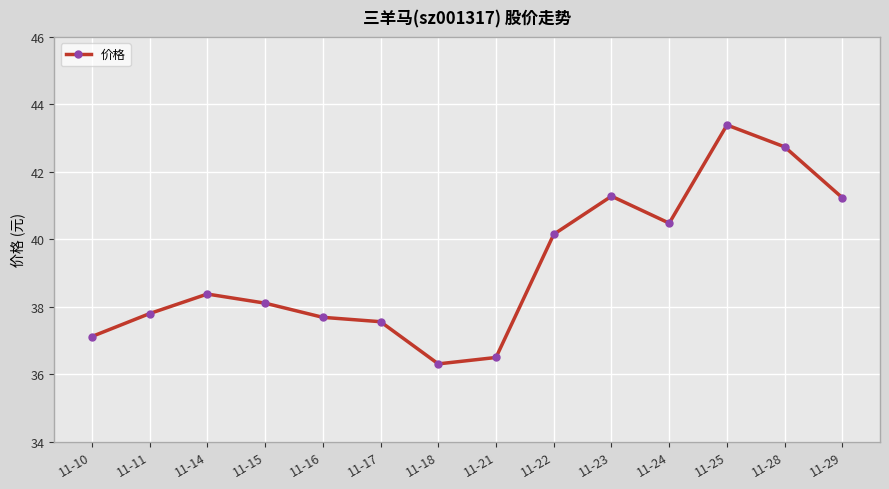

Does the chart display data point markers on the line(s)?

Yes